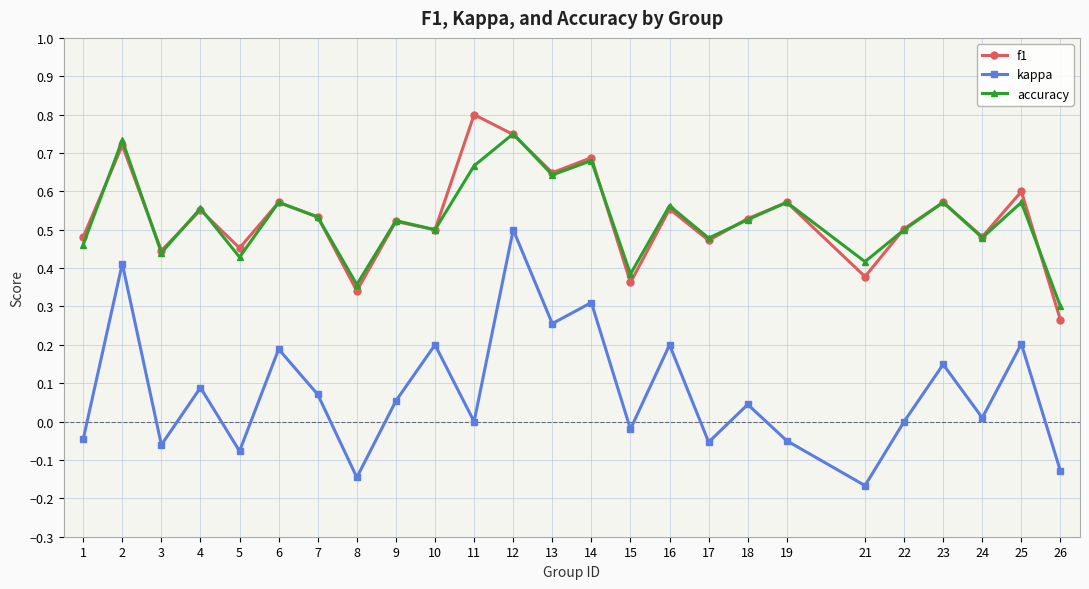

What are all the series names shown in the legend?

f1, kappa, accuracy